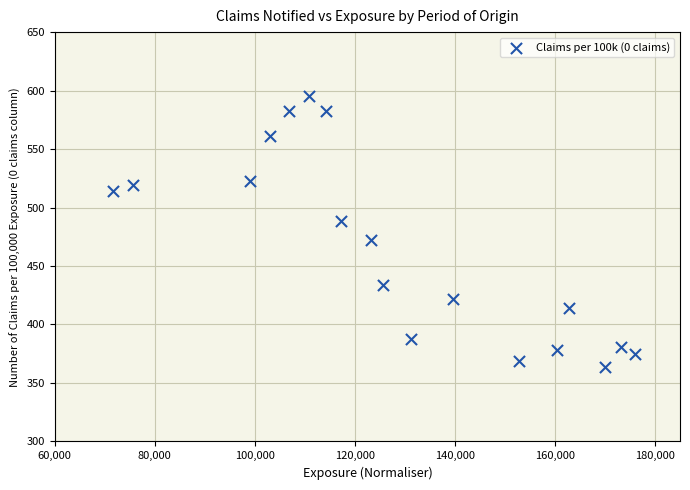

What is the range of X values (max minus min)?

104398.0